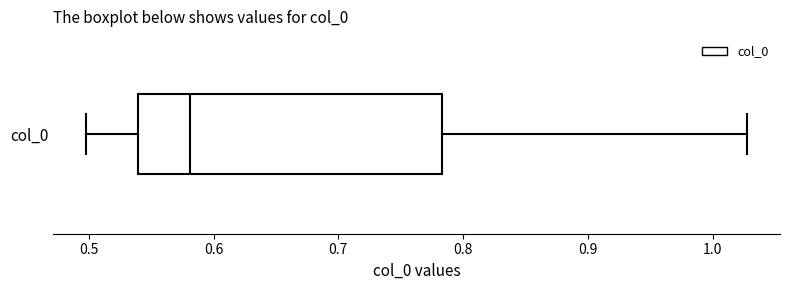

Read this box plot against the x-axis: the position of the median line, the range covered by the box, and the ends of both whiskers. The values are not printed on the chart, so give them approximately, as read against the axis.

median 0.58, box 0.54 to 0.78, whiskers 0.50 to 1.03